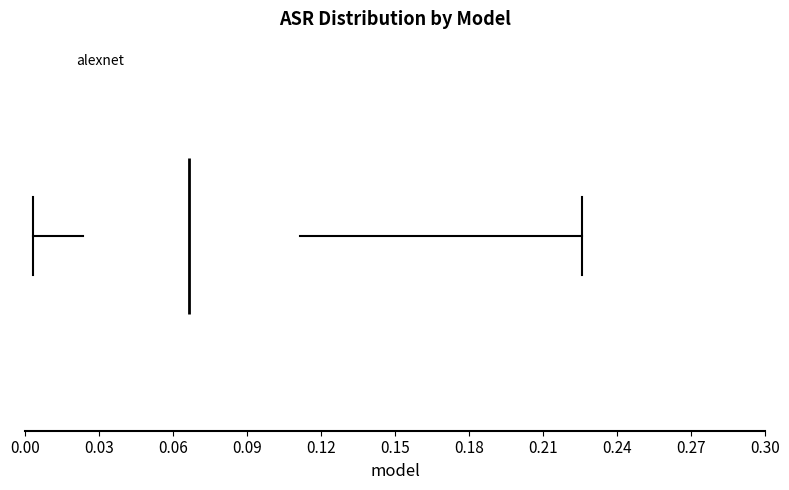

Read this box plot against the x-axis: the position of the median line, the range covered by the box, and the ends of both whiskers. The values are not printed on the chart, so give them approximately, as read against the axis.

median 0.065, box 0.025 to 0.110, whiskers 0.005 to 0.225